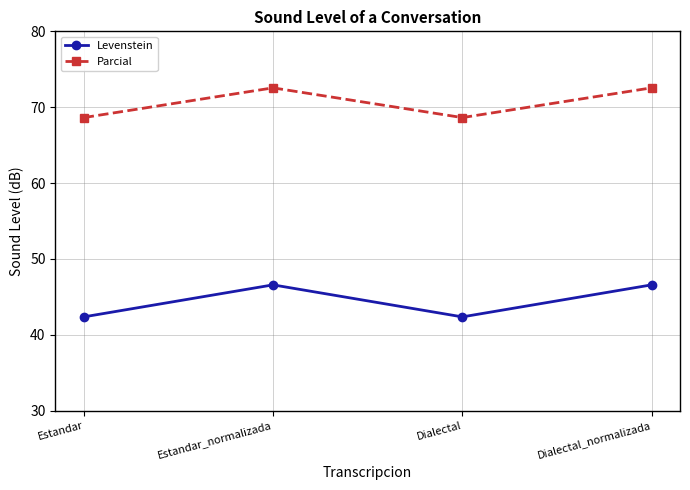

Does the chart display data point markers on the line(s)?

Yes